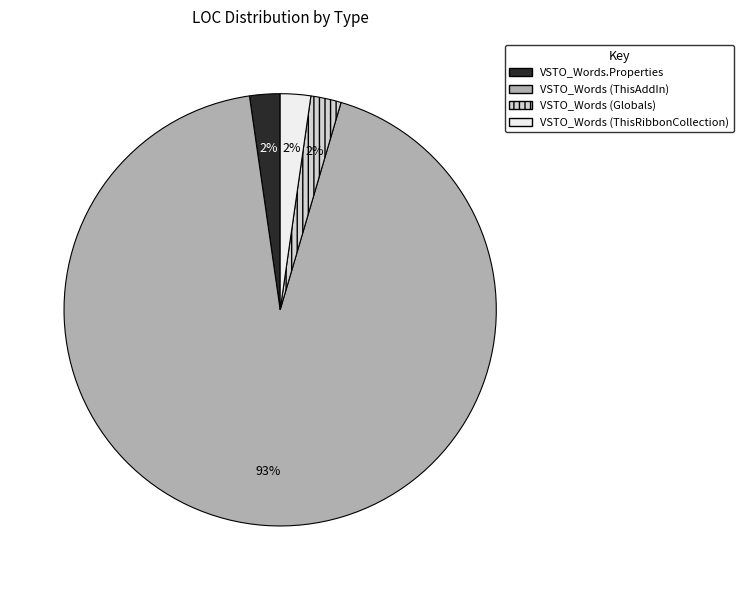

To the nearest percent, what is the average slice percentage?

25%